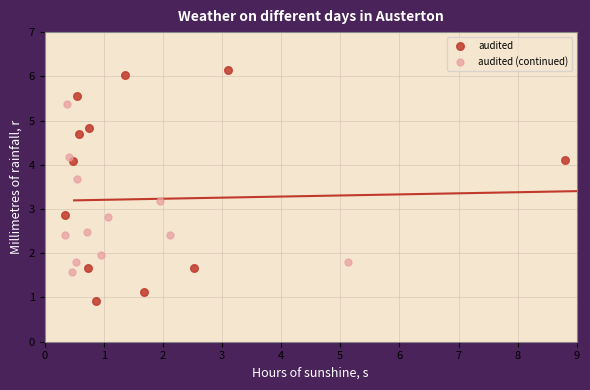

Which series reaches the minimum Y coordinate?

audited